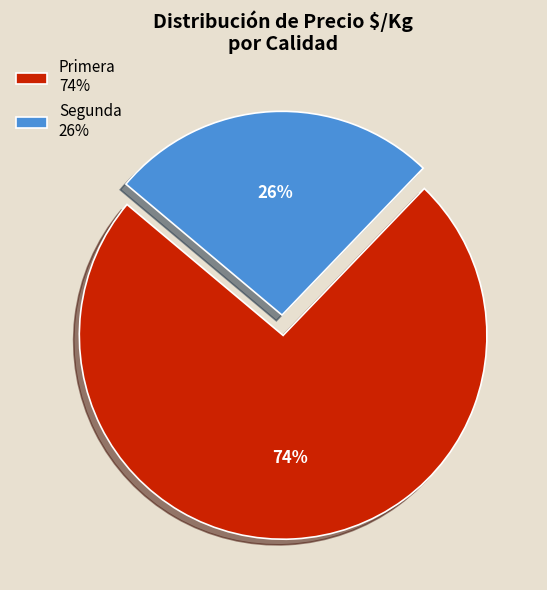

To the nearest percent, what is the difference between the largest and smallest slice percentages?

48%